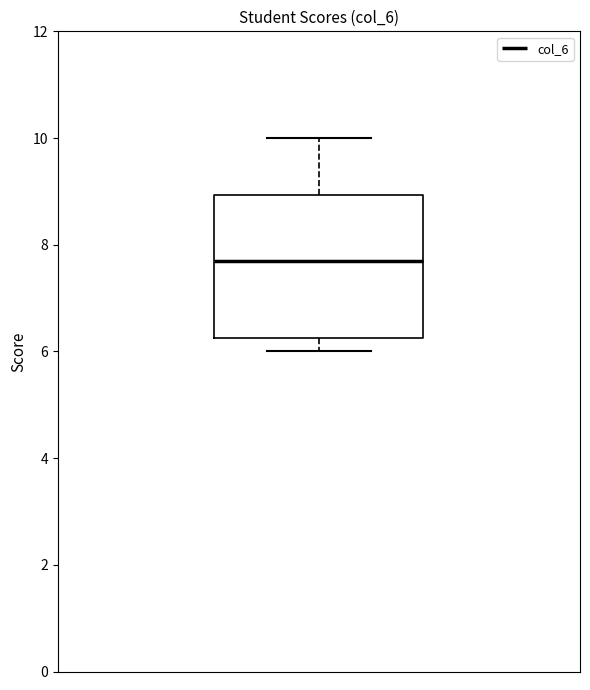

Read this box plot against the y-axis: the position of the median line, the range covered by the box, and the ends of both whiskers. The values are not printed on the chart, so give them approximately, as read against the axis.

median 7.8, box 6.2 to 9.0, whiskers 6.0 to 10.0